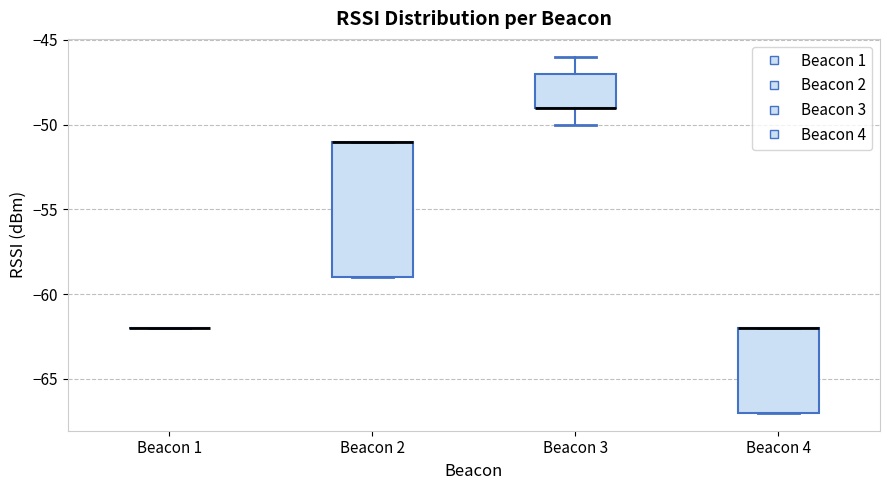

Reading left to right, read every box against the y-axis: the position of its median line, the range the box covers, and the ends of its whiskers. The values are not printed on the chart, so give them approximately, as read against the axis.

Beacon 1: box collapsed to a line at -62, whiskers -62 to -62
Beacon 2: median -51 (drawn on the box's upper edge), box -59 to -51, whiskers -59 to -51
Beacon 3: median -49 (drawn on the box's lower edge), box -49 to -47, whiskers -50 to -46
Beacon 4: median -62 (drawn on the box's upper edge), box -67 to -62, whiskers -67 to -62